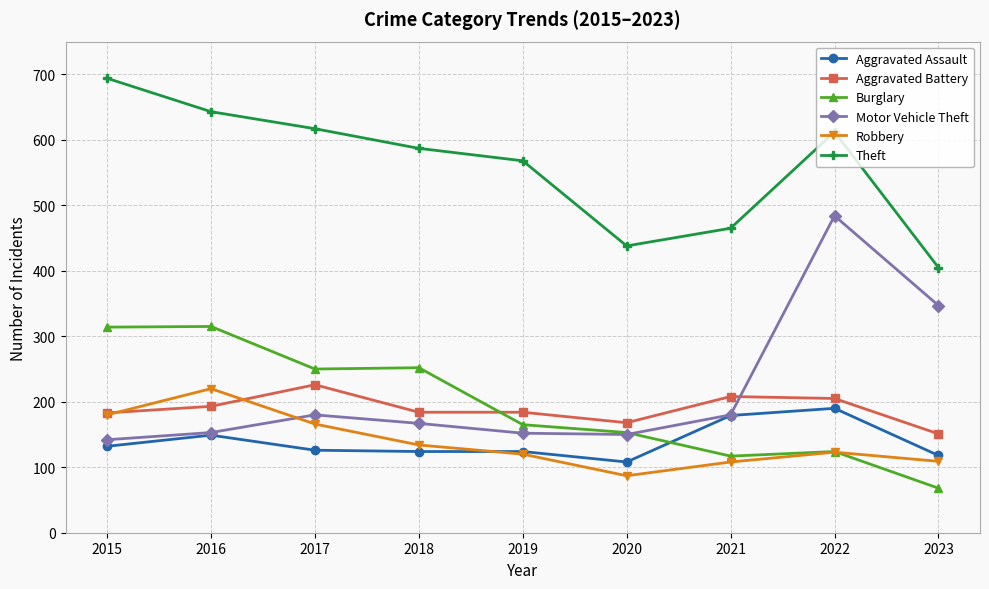

True or false: Robbery and Motor Vehicle Theft cross at least once.

True